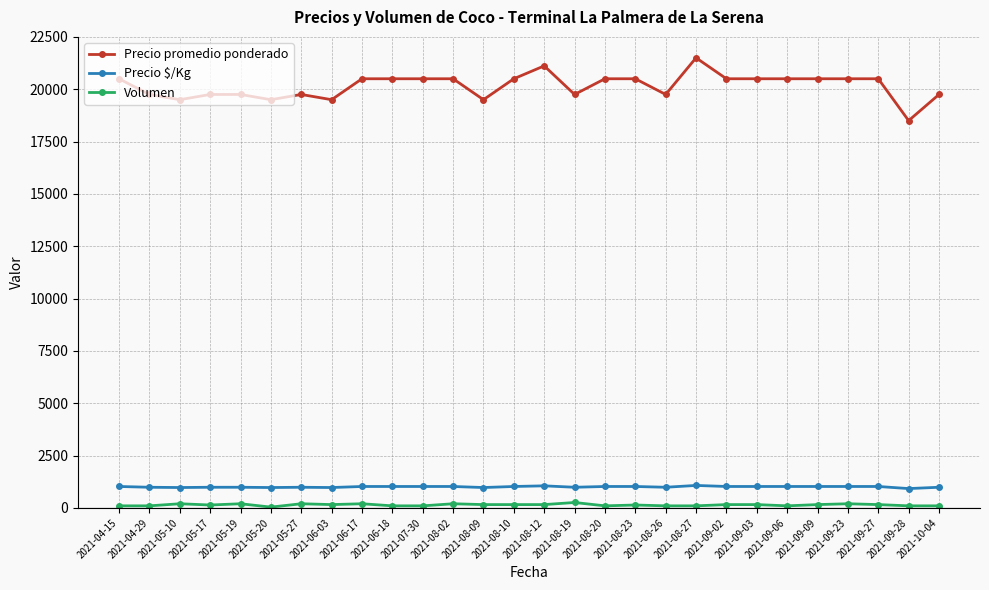

What is the label of the 25th point from the right?

2021-05-17